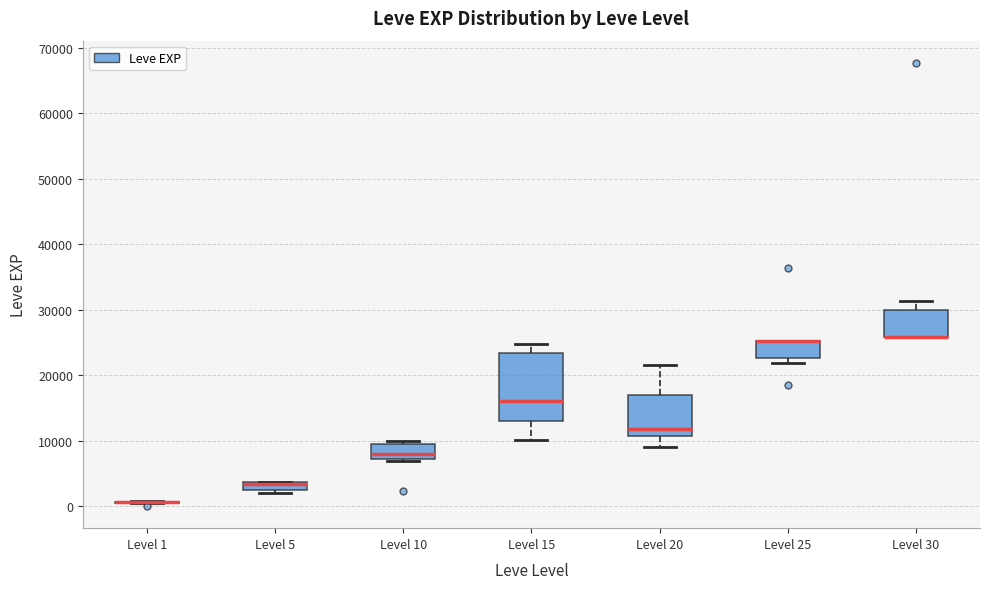

Which box is the tallest, from its lower edge to its upper edge?

Level 15